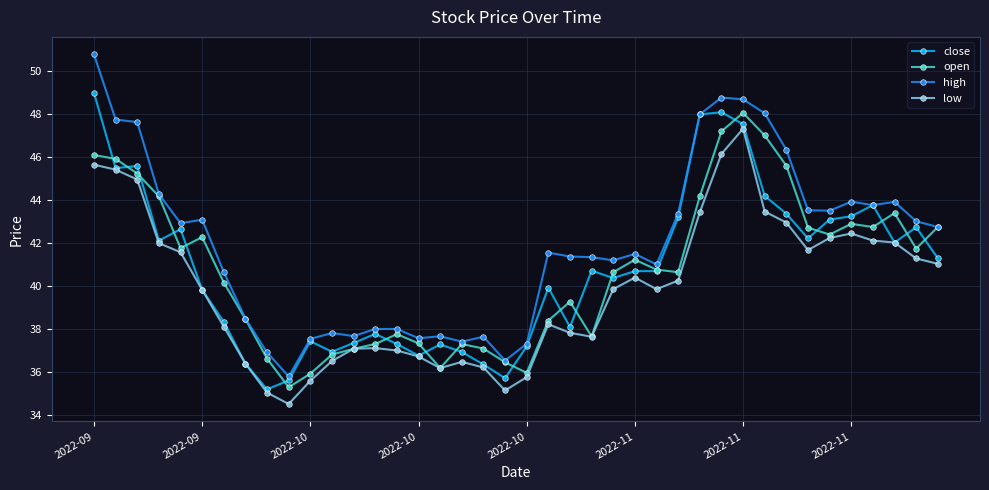

Which series has the largest total across all categories?

high